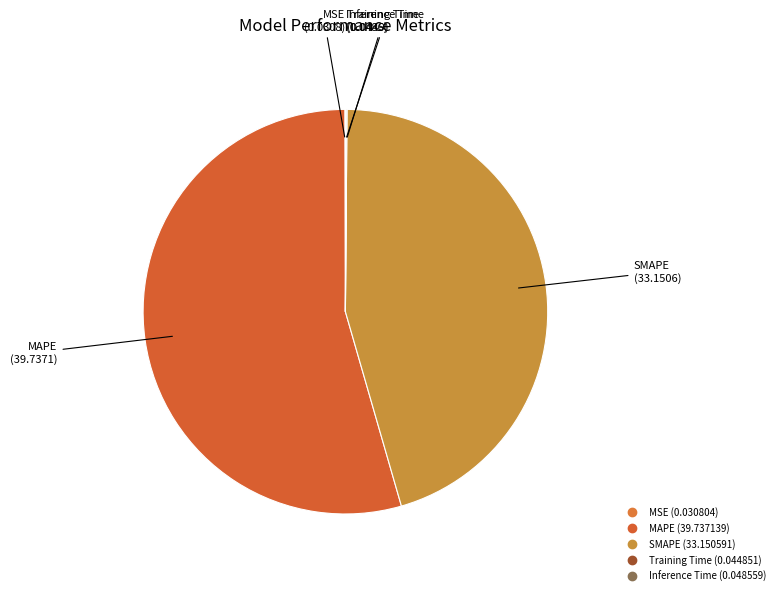

Which slice represents more than half of the pie?

MAPE